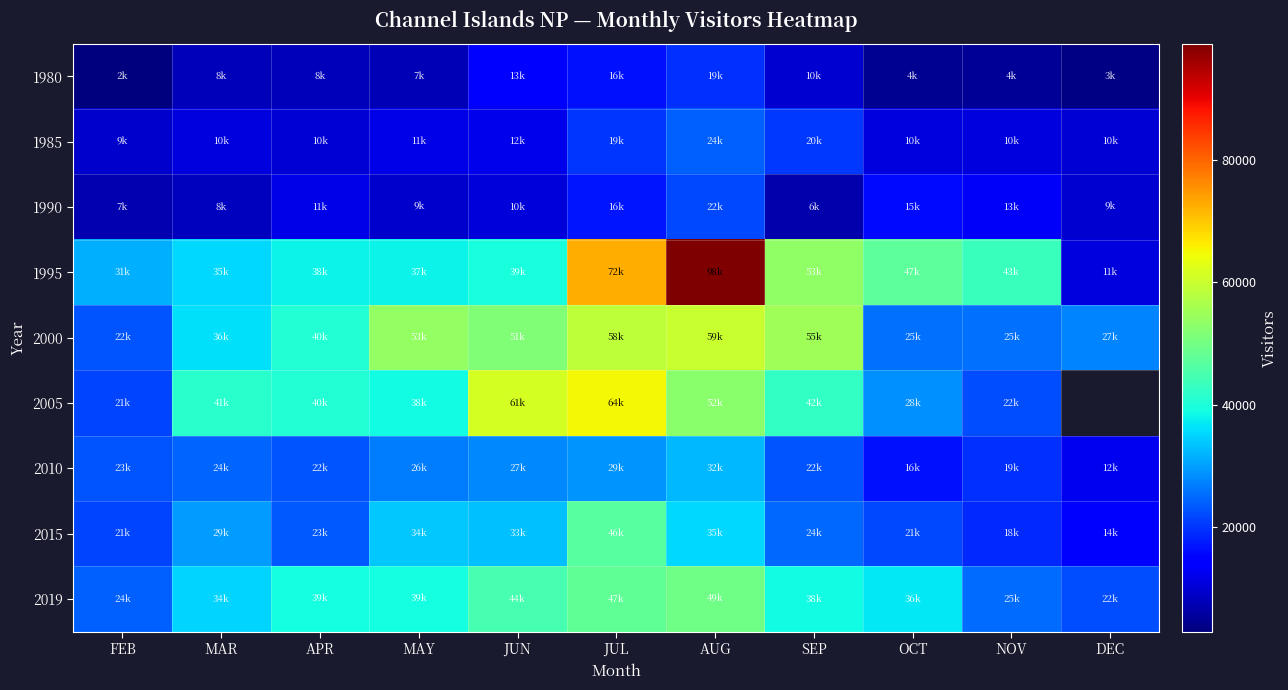

What is the difference between the highest and lowest values at JUN?

50714.0